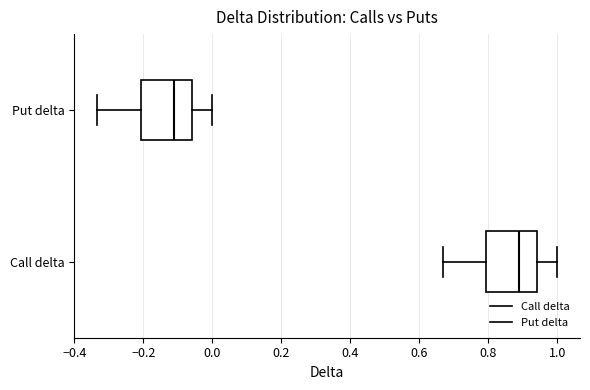

Which box has the furthest to the left median line?

Put delta